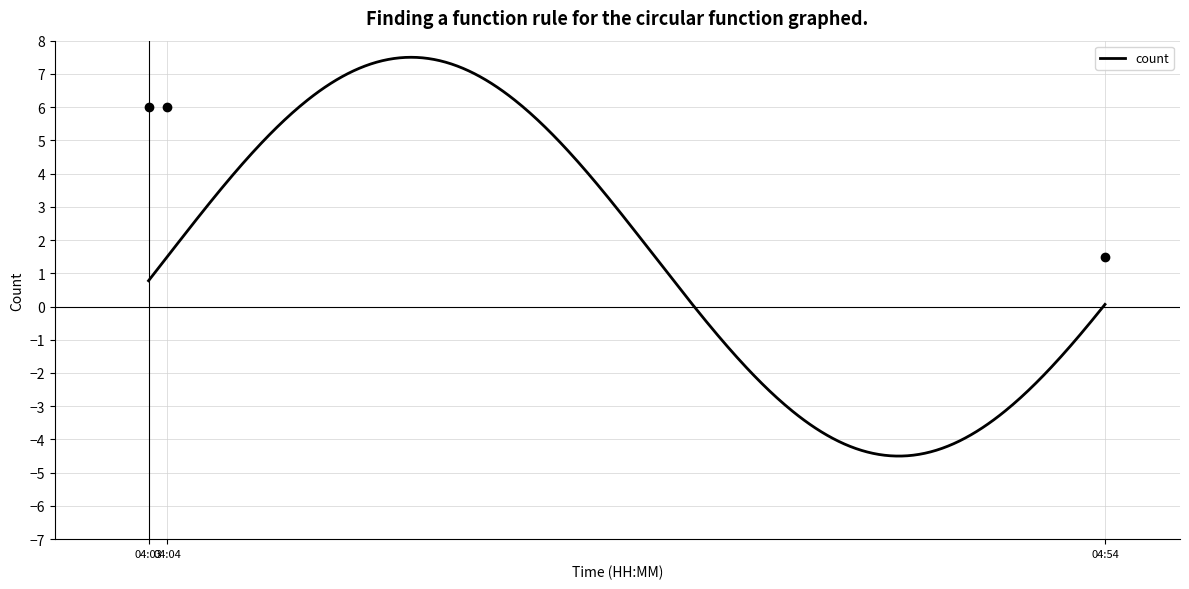

Which has a higher value, 04:03 or 04:54?

04:03